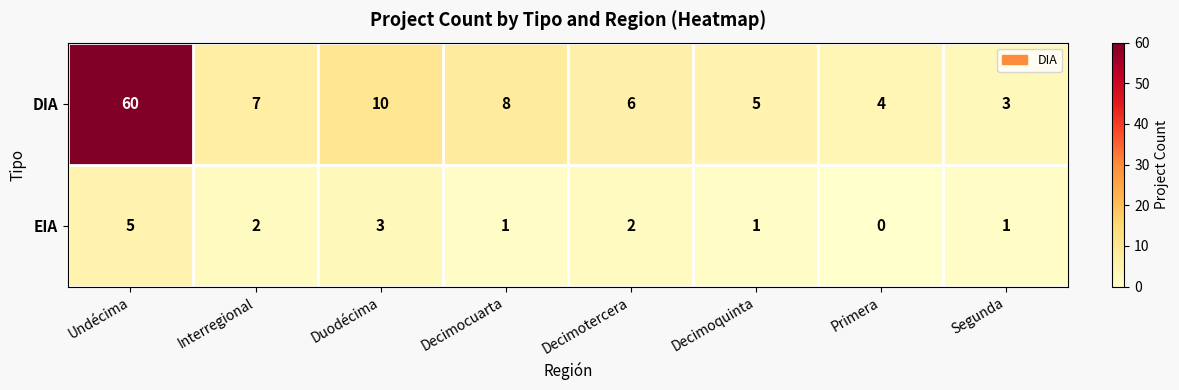

Which label corresponds to the smallest value in the chart?

Primera